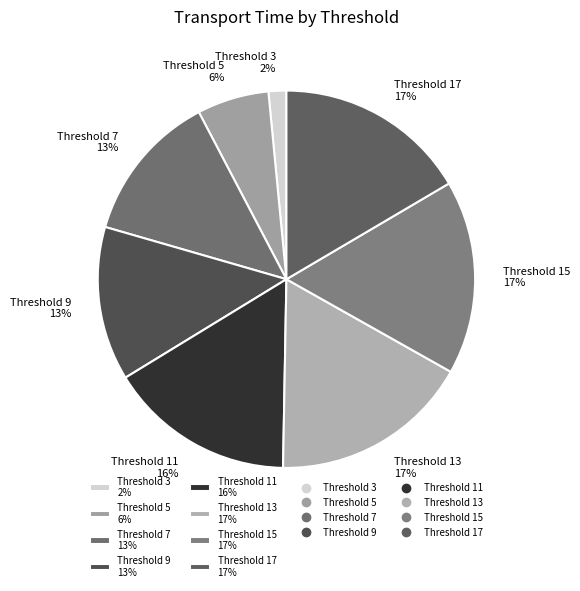

What percentage is the Threshold 7 13% slice, to the nearest percent?

13%